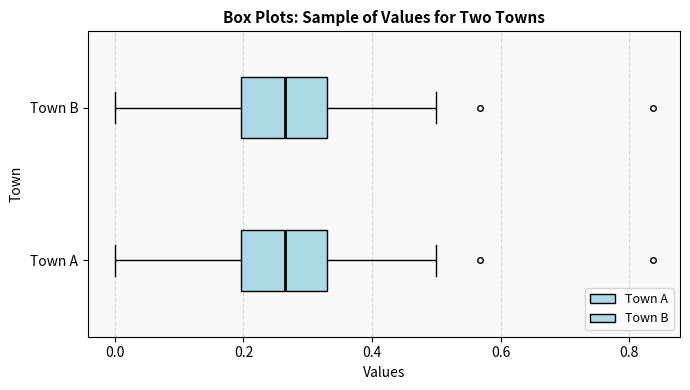

Reading bottom to top, read every box against the x-axis: the position of its median line, the range the box covers, and the ends of its whiskers. The values are not printed on the chart, so give them approximately, as read against the axis.

Town A: median 0.26, box 0.20 to 0.32, whiskers 0.00 to 0.50
Town B: median 0.26, box 0.20 to 0.32, whiskers 0.00 to 0.50